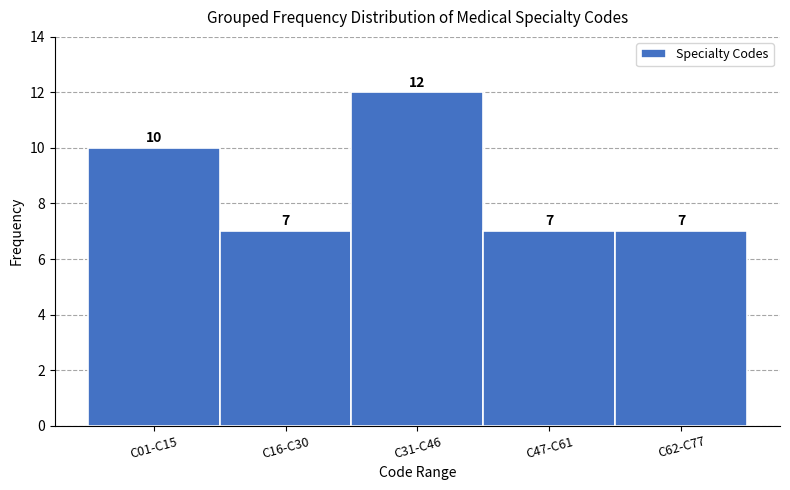

Reading left to right, transcribe all the data shown in this chart.

C01-C15=10	C16-C30=7	C31-C46=12	C47-C61=7	C62-C77=7